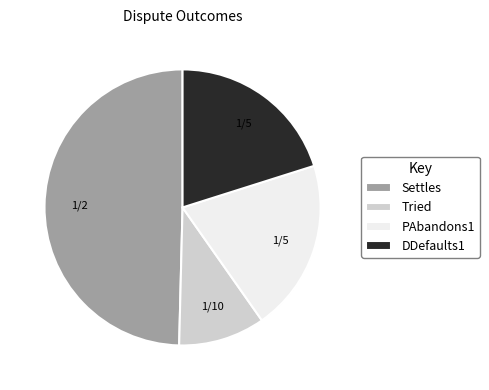

Between PAbandons1 and Tried, which is larger?

PAbandons1